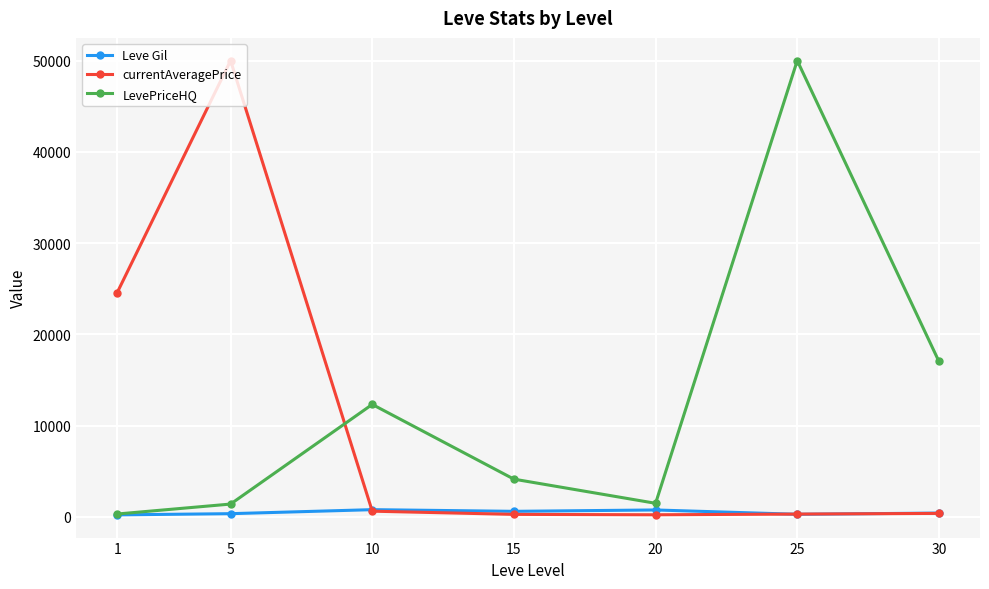

What is the difference between the currentAveragePrice values at 10 and 30?

243.1